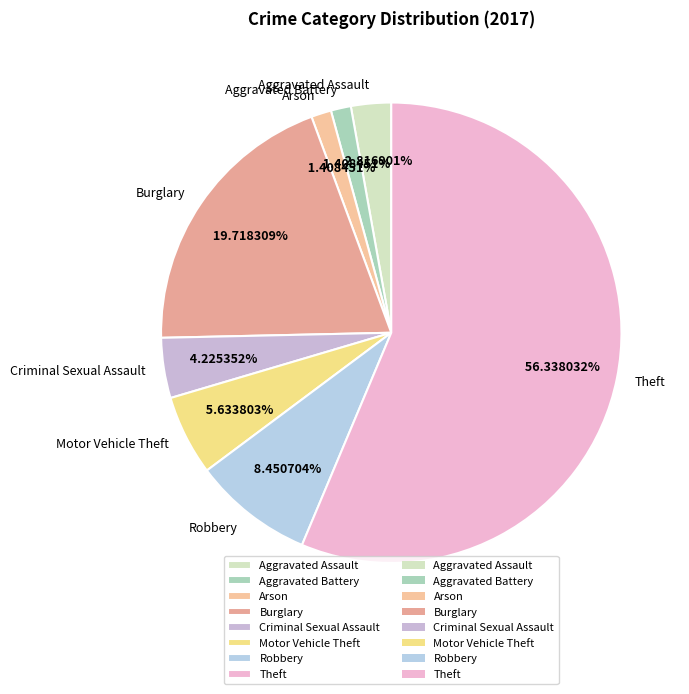

What percentage is the Motor Vehicle Theft slice, to the nearest percent?

6%